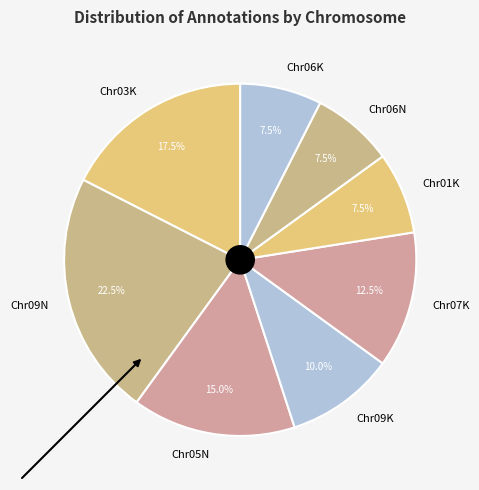

Approximately how many times larger is the value at Chr03K compared to Chr01K?

2.3